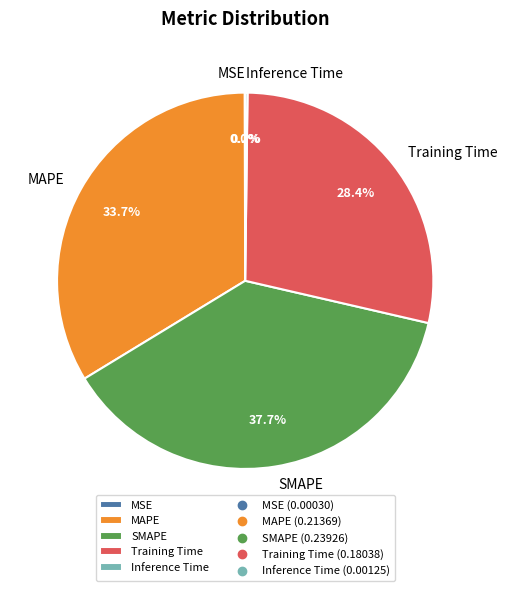

Is MAPE the majority of the pie?

No